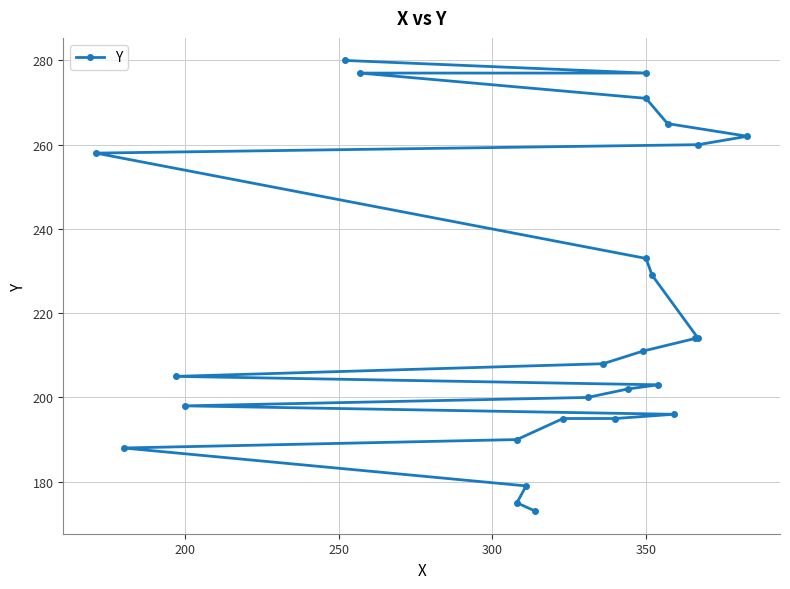

How many lines are shown in the chart?

1